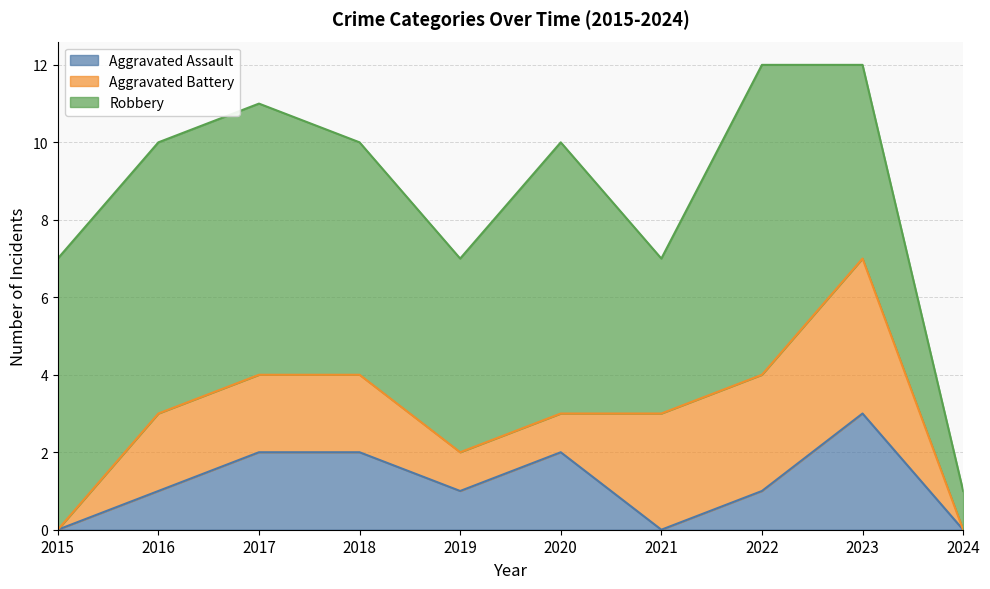

Where is Robbery nearest to the value 4?

2021